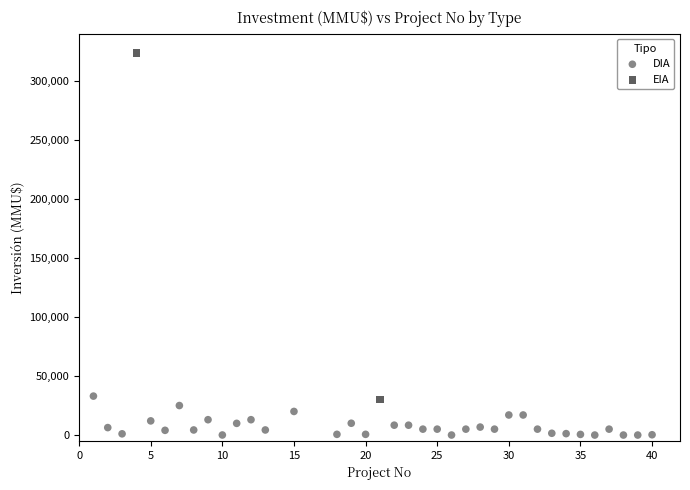

What are all the series names shown in the legend?

DIA, EIA